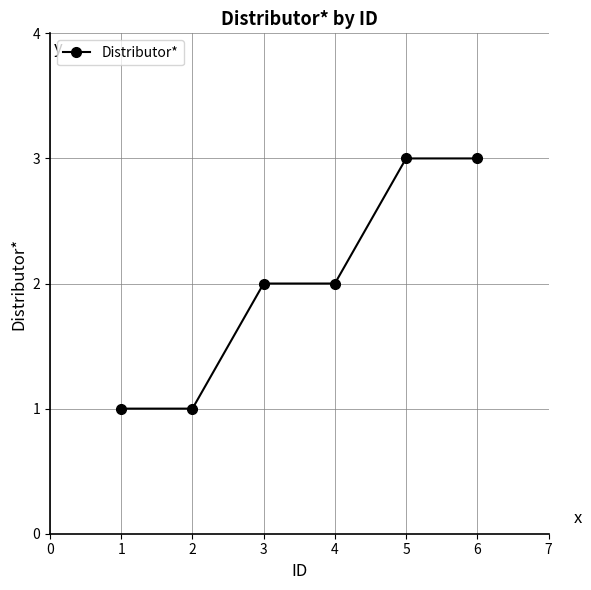

True or false: the data has more than 2 interior local peaks.

False